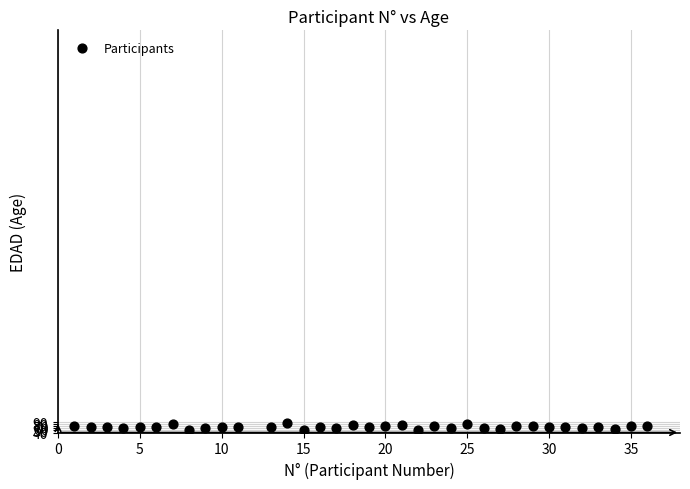

What is the range of X values (max minus min)?

35